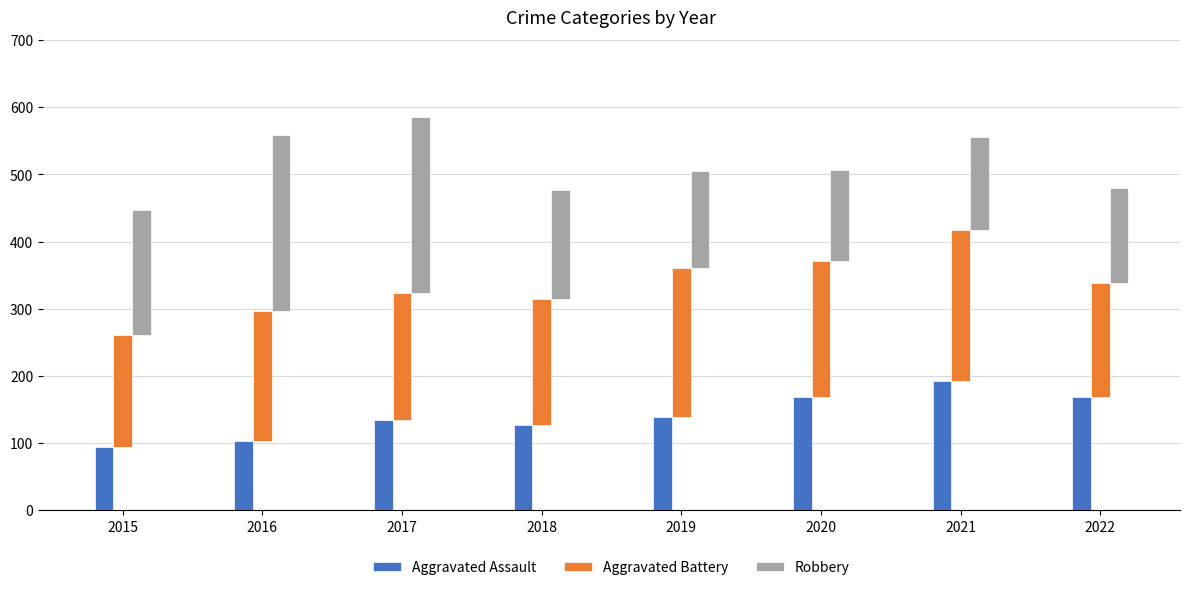

Is it true that Aggravated Battery equals 370 at 2021?

False